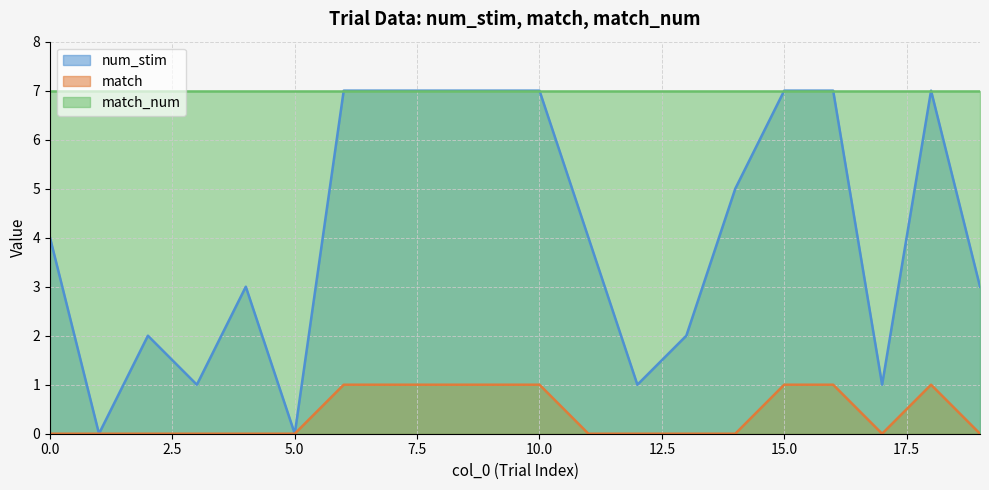

True or false: match and num_stim cross at least once.

False